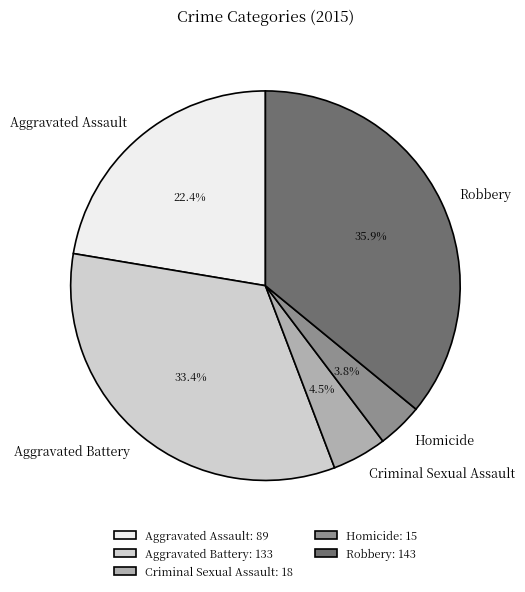

Approximately how many times larger is the value at Robbery compared to Aggravated Assault?

1.6